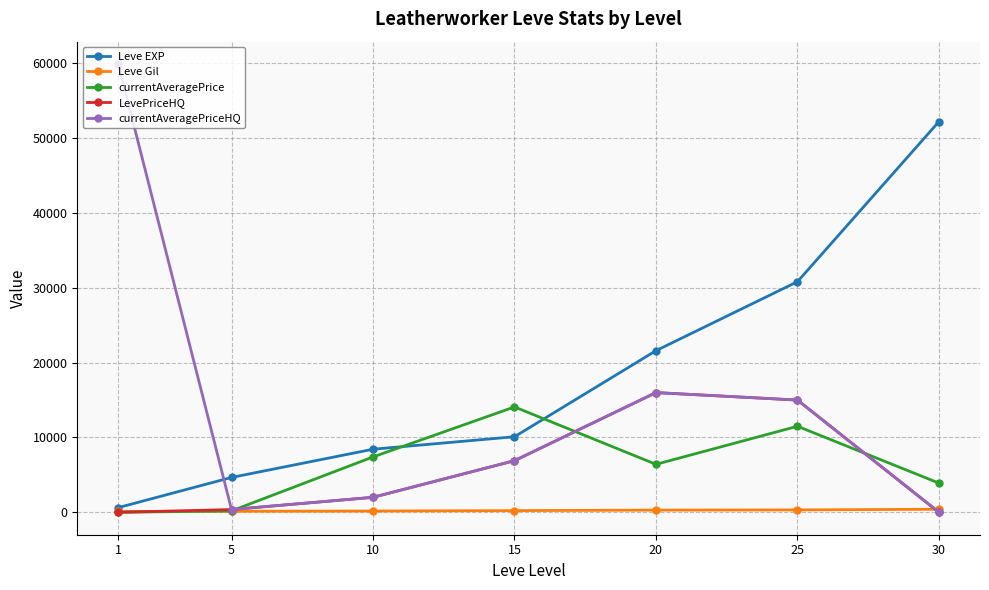

Which series has the widest spread of values?

currentAveragePriceHQ